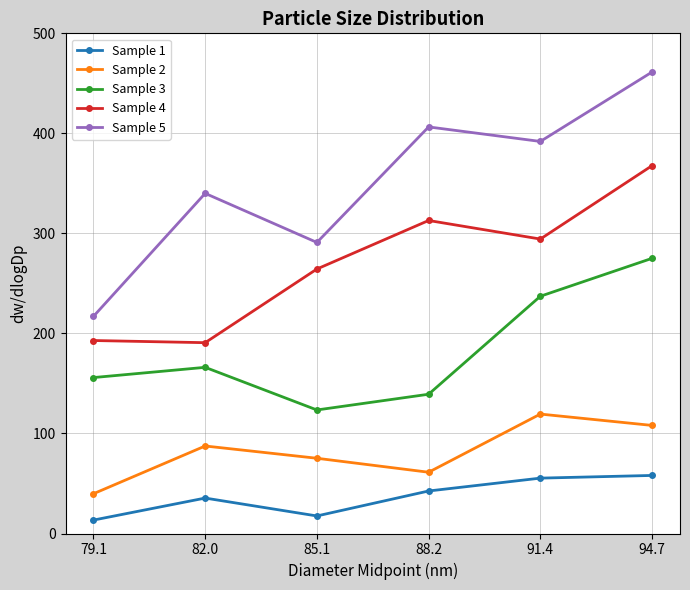

Is it true that Sample 4 equals 291.9 at 79.1?

False